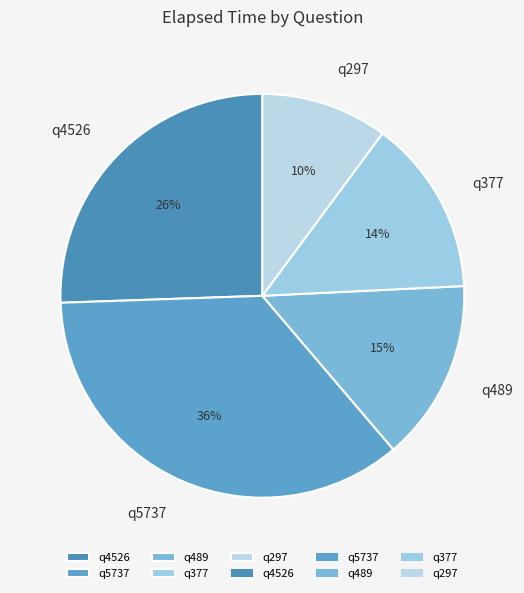

To the nearest percent, what portion does q5737 represent?

36%